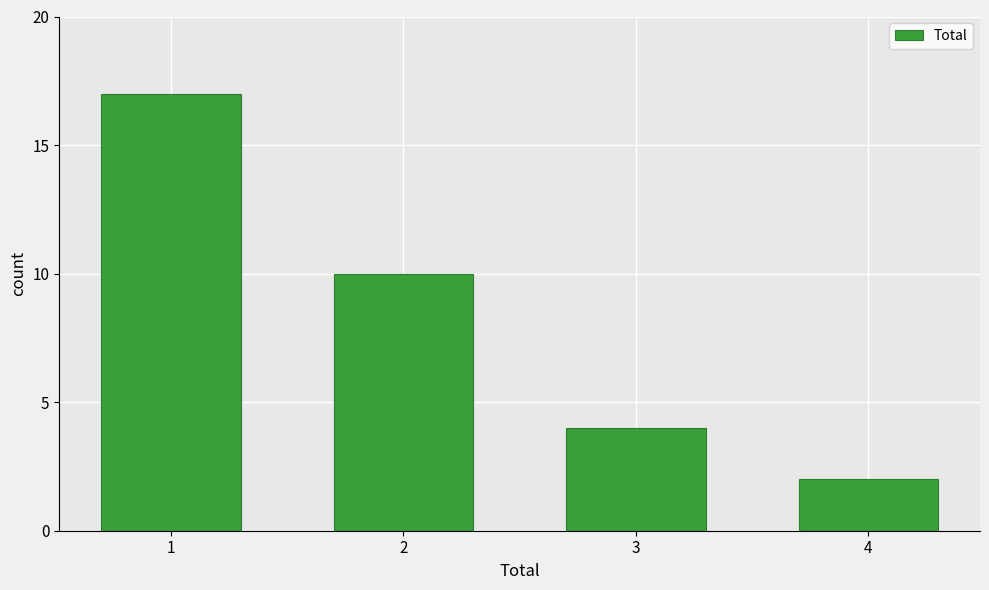

Reading left to right, transcribe this chart: for each bar, give the range it covers on the x-axis and its height. The values are not printed on the chart, so give them approximately, as read against the axis.

0.5 to 1.5: 17
1.5 to 2.5: 10
2.5 to 3.5: 4
3.5 to 4.5: 2